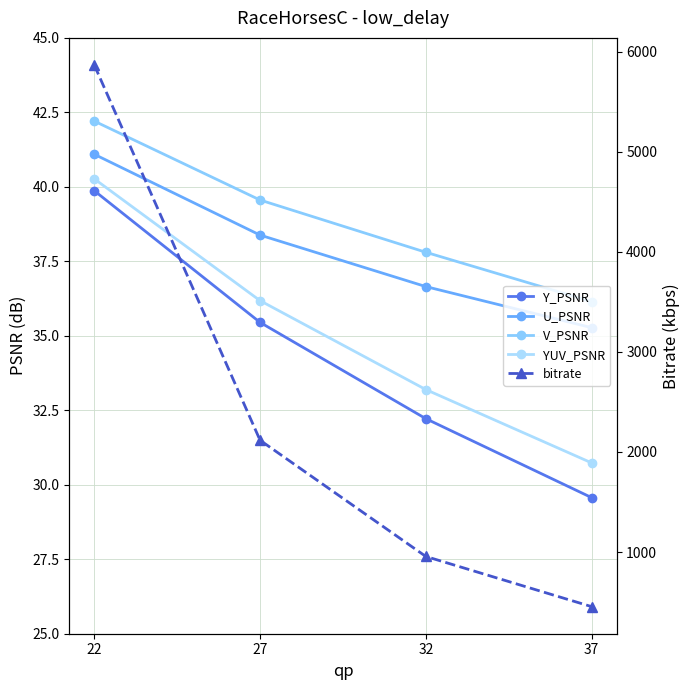

Is this an area chart (filled region under the line)?

No